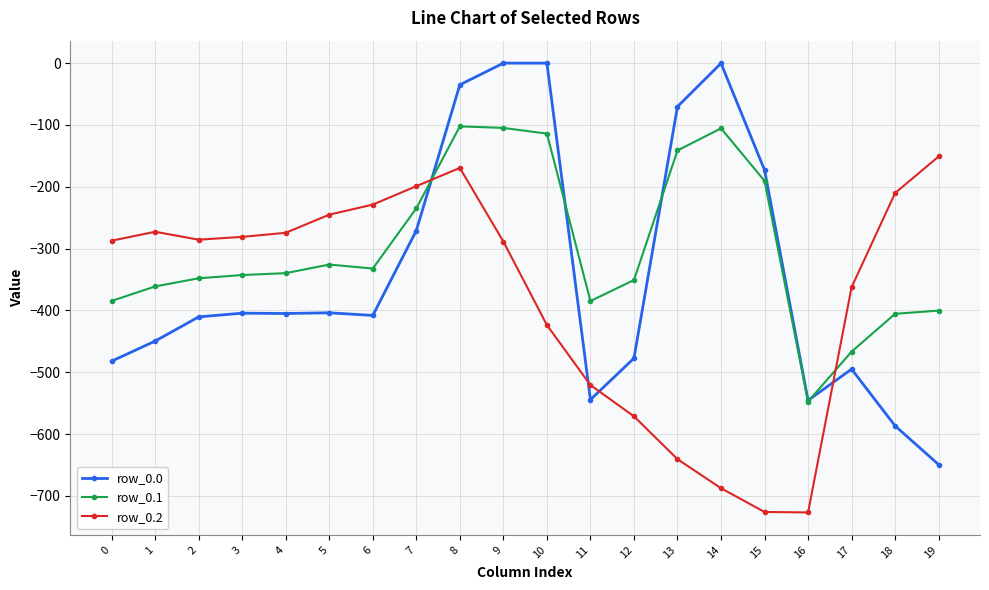

True or false: row_0.0 and row_0.2 intersect in this chart.

True